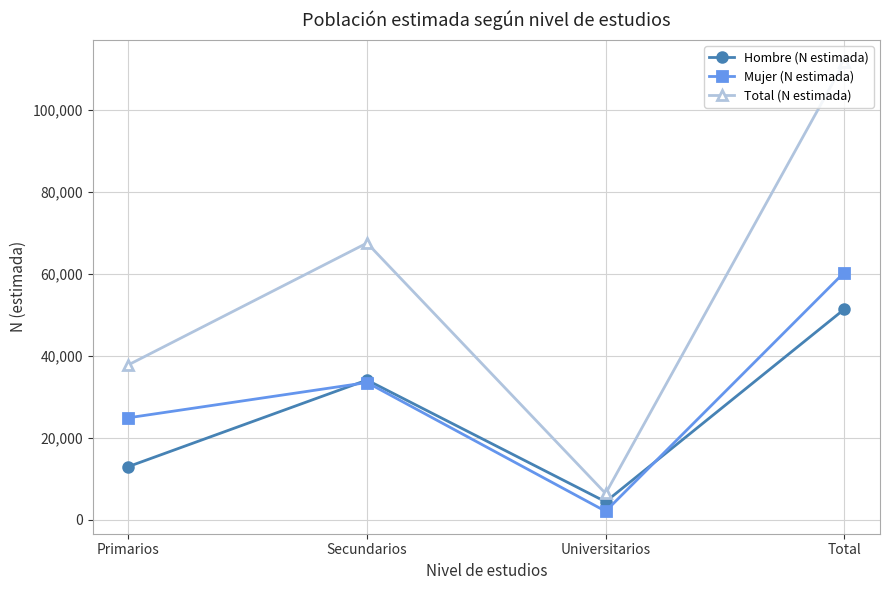

What is the value of the Hombre (N estimada) point at the 3rd from the left?

4336